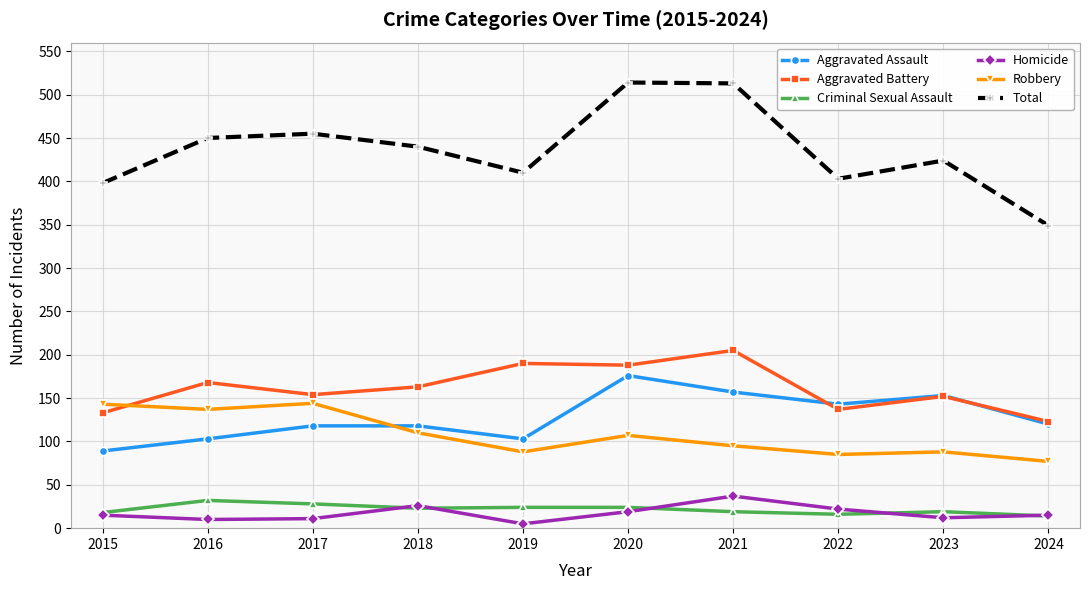

Is it true that Robbery equals 34 at 2023?

False